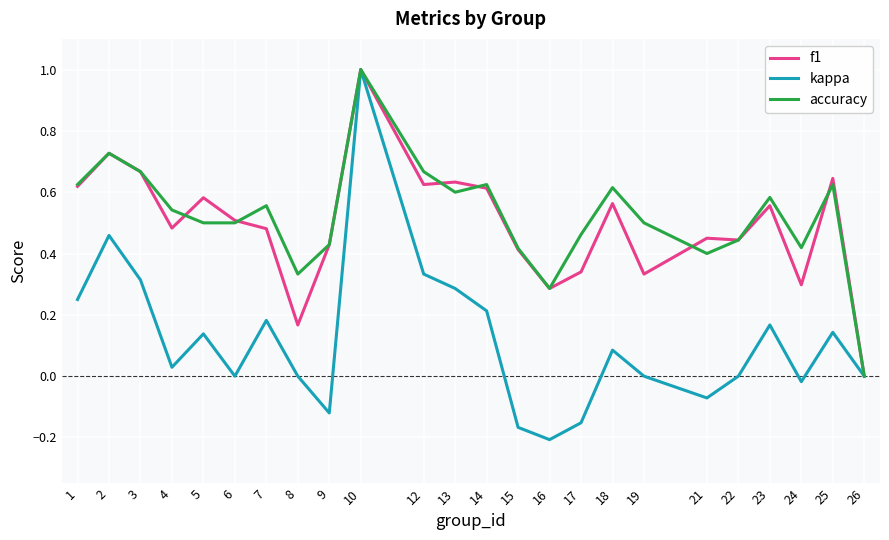

Is it true that f1 equals 0.1 at 15?

False